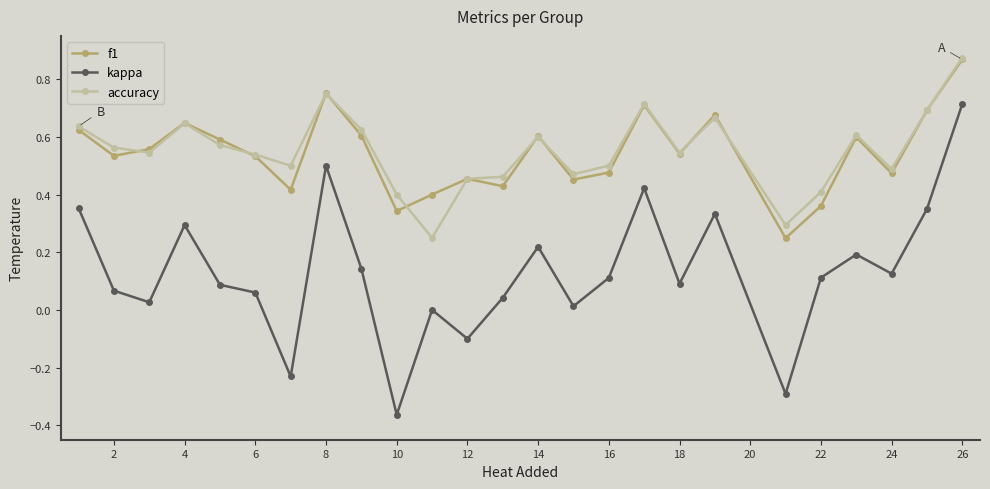

Which series has the largest range (max minus min)?

kappa